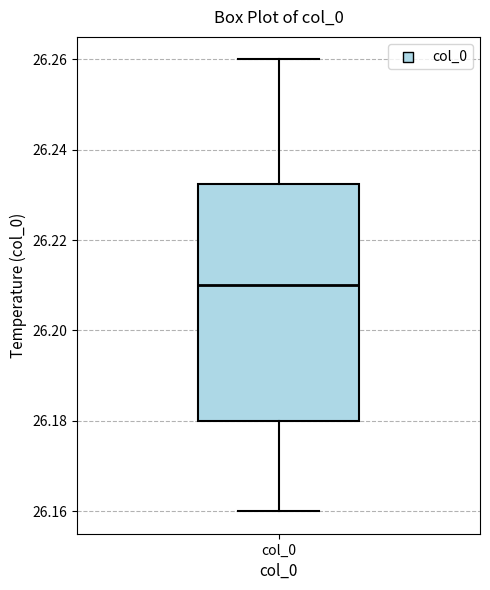

Read this box plot against the y-axis: the position of the median line, the range covered by the box, and the ends of both whiskers. The values are not printed on the chart, so give them approximately, as read against the axis.

median 26.210, box 26.180 to 26.232, whiskers 26.160 to 26.260